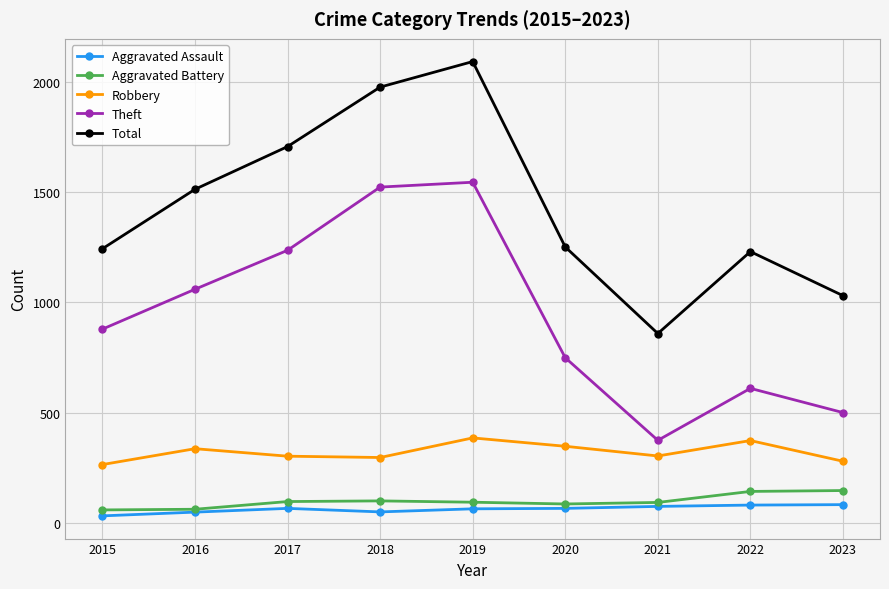

What is the total value across all series at 2017?

3408